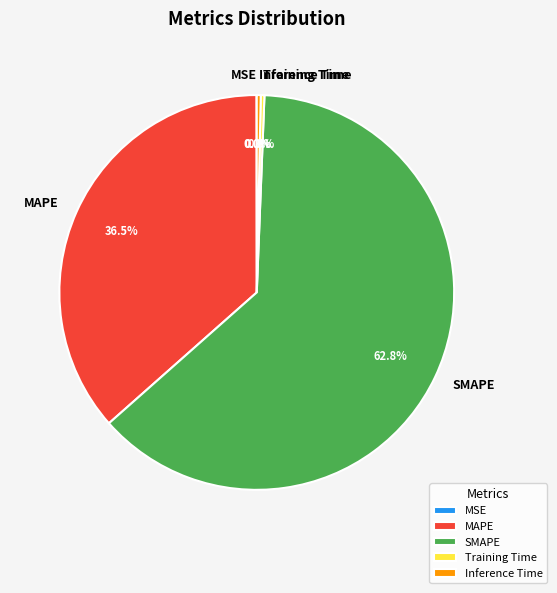

Is there a majority slice in this chart?

Yes